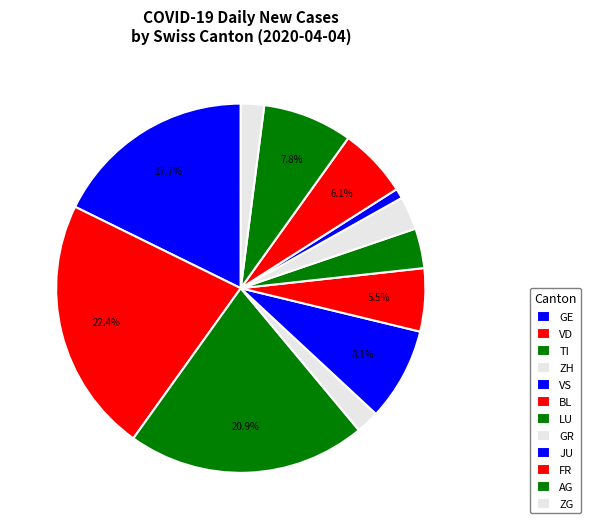

Between TI and GR, which is larger?

TI